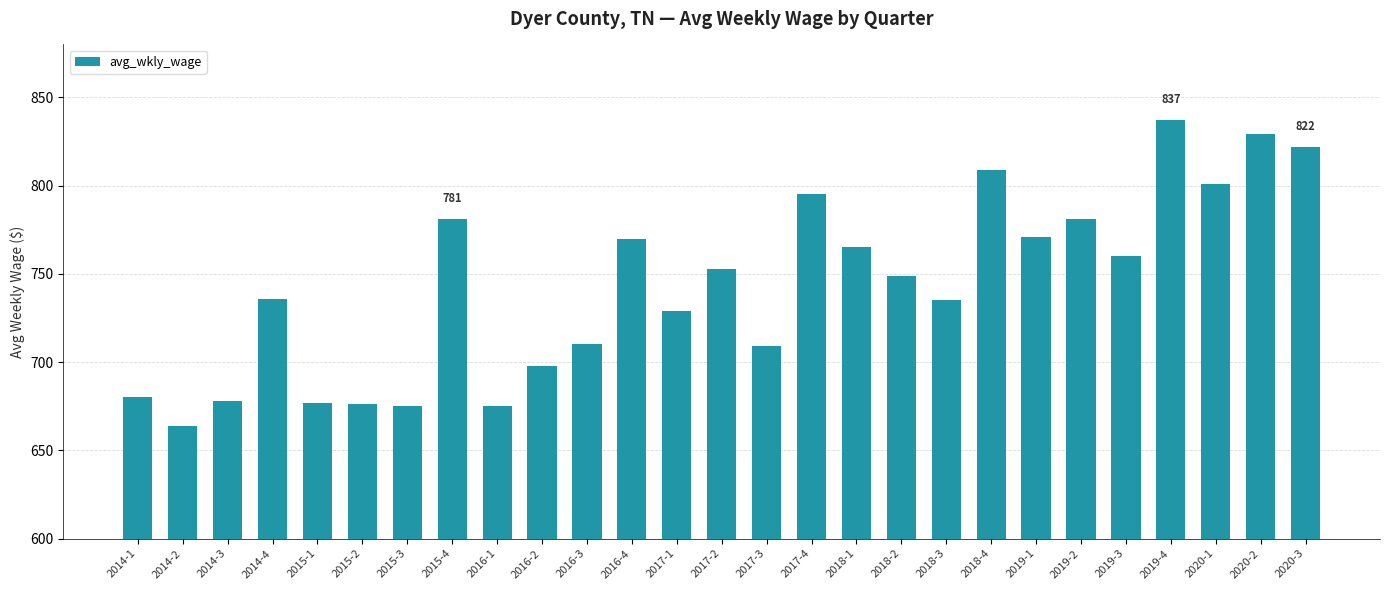

What is the label of the 10th bar from the left?

2016-2